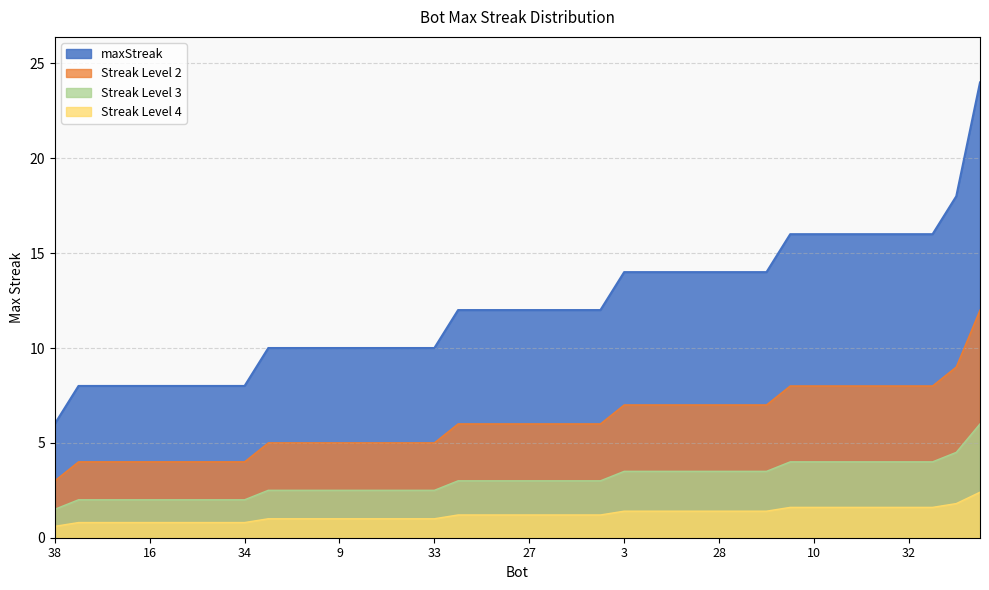

What is the difference between the maximum and second lowest values?

16